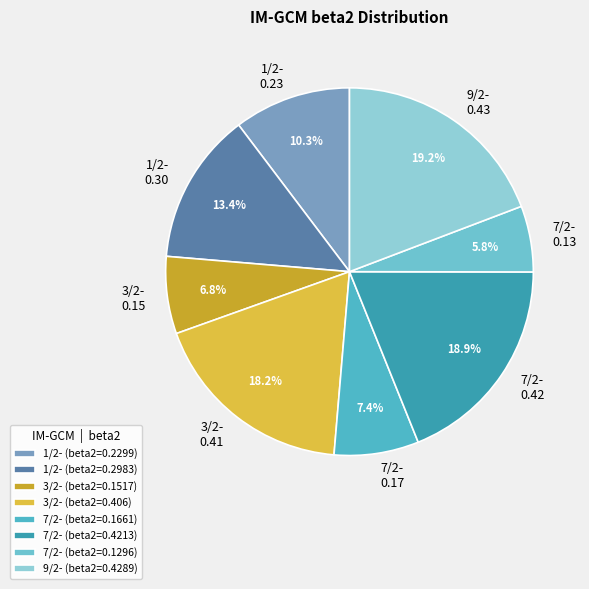

To the nearest percent, what is the difference between the 7/2- (beta2=0.4213) and 1/2- (beta2=0.2299) slice percentages?

9%